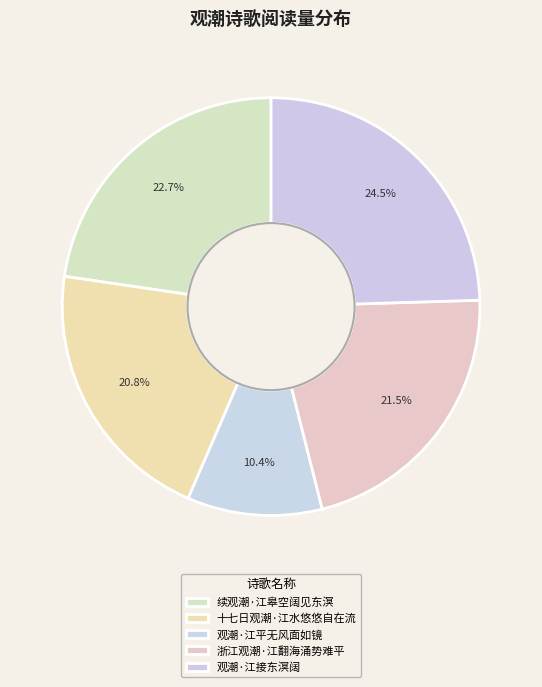

How many segments does this pie chart have?

5